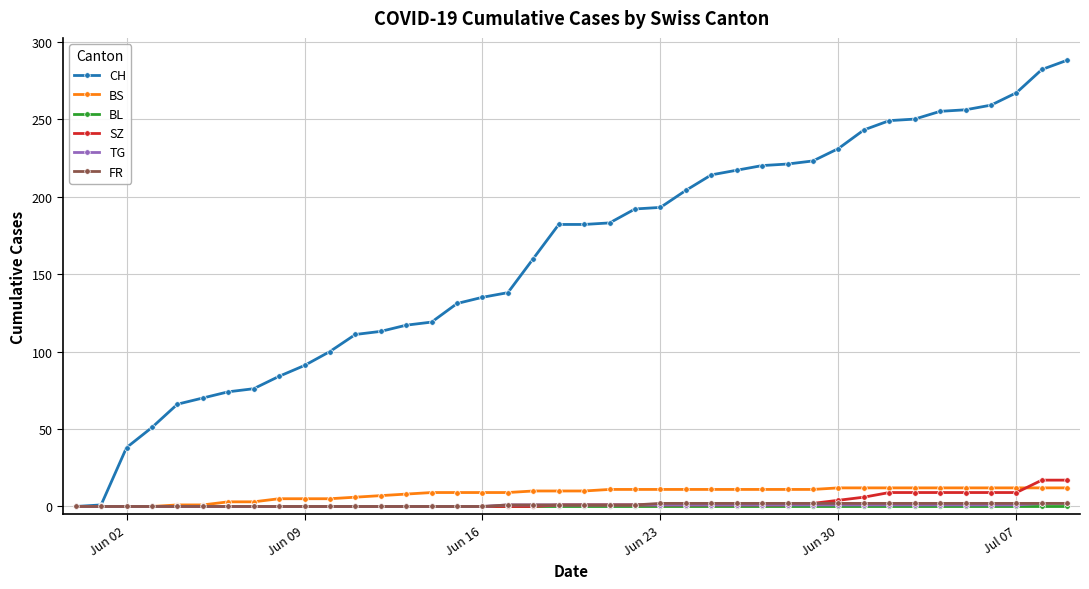

What are all the series names shown in the legend?

CH, BS, BL, SZ, TG, FR